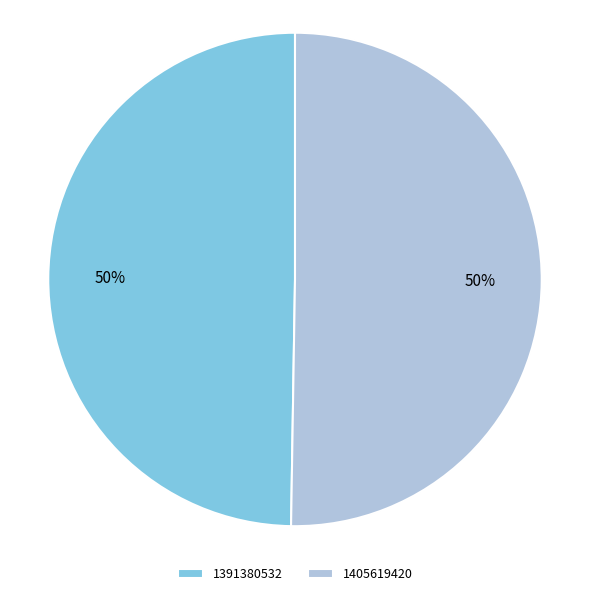

How many segments does this pie chart have?

2